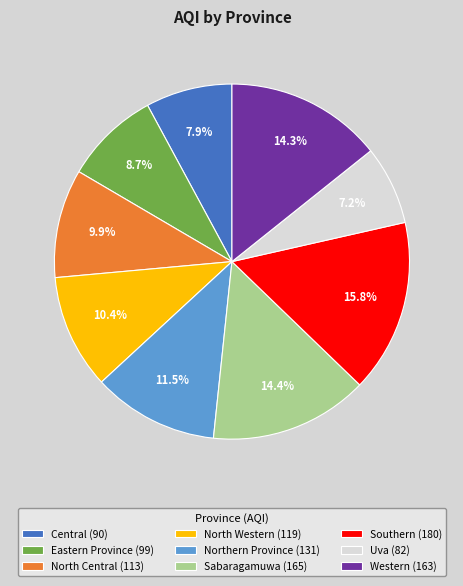

Approximately how many times larger is the value at North Central (113) compared to Uva (82)?

1.4